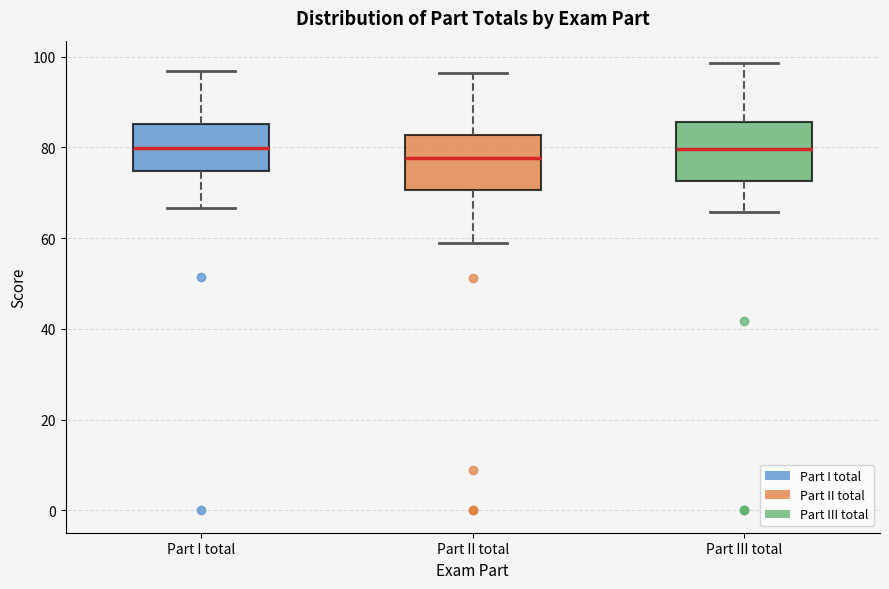

Reading left to right, read every box against the y-axis: the position of its median line, the range the box covers, and the ends of its whiskers. The values are not printed on the chart, so give them approximately, as read against the axis.

Part I total: median 80, box 74 to 86, whiskers 66 to 96
Part II total: median 78, box 70 to 82, whiskers 60 to 96
Part III total: median 80, box 72 to 86, whiskers 66 to 98